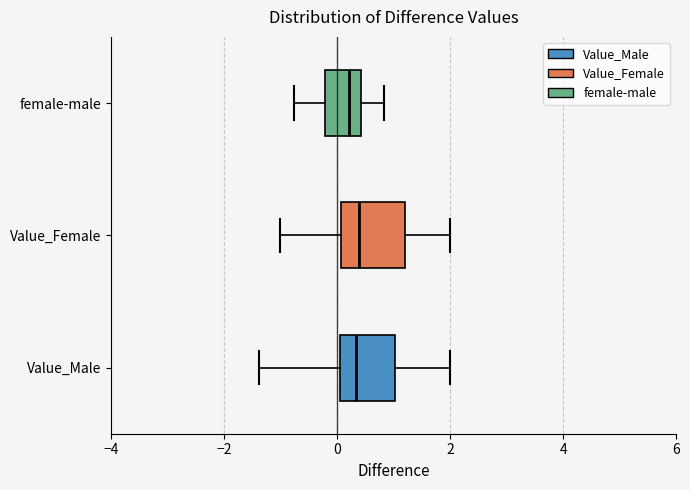

Reading bottom to top, read every box against the x-axis: the position of its median line, the range the box covers, and the ends of its whiskers. The values are not printed on the chart, so give them approximately, as read against the axis.

Value_Male: median 0.4, box 0.0 to 1.0, whiskers -1.4 to 2.0
Value_Female: median 0.4, box 0.0 to 1.2, whiskers -1.0 to 2.0
female-male: median 0.2, box -0.2 to 0.4, whiskers -0.8 to 0.8